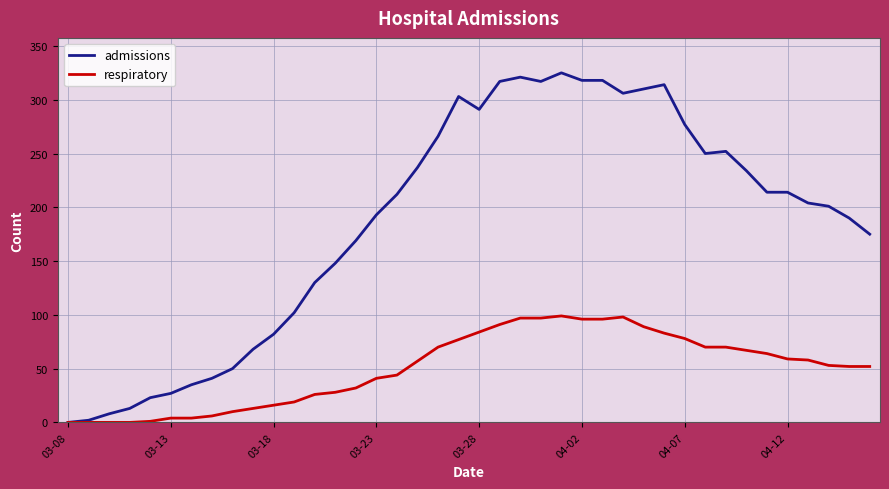

Which series has the largest total across all categories?

admissions